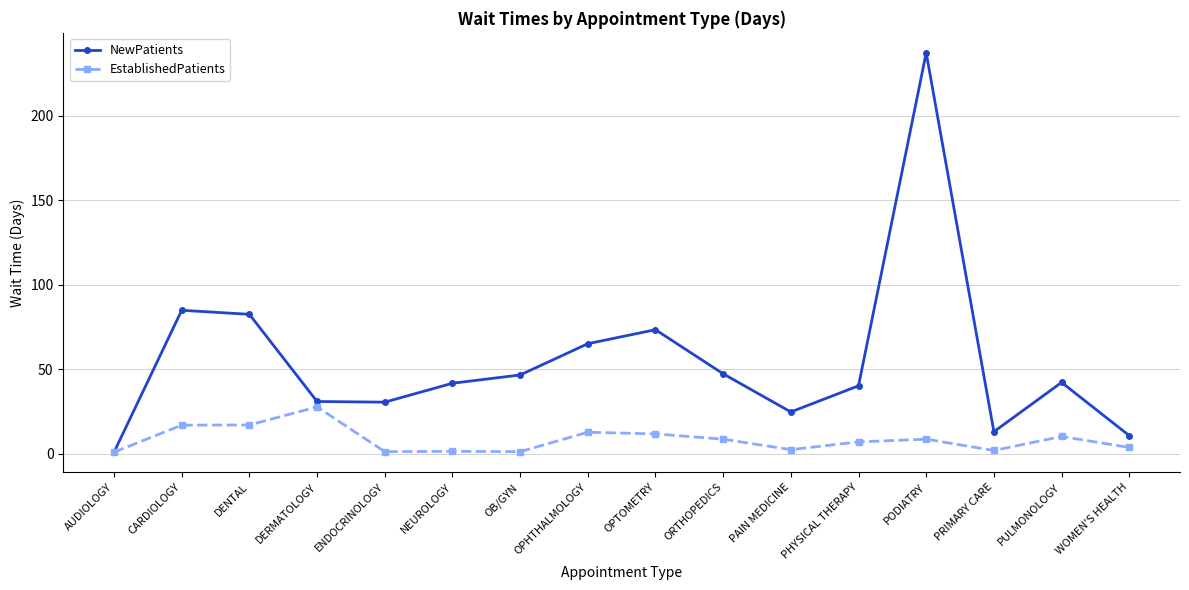

Which category has the highest value in the NewPatients series?

PODIATRY